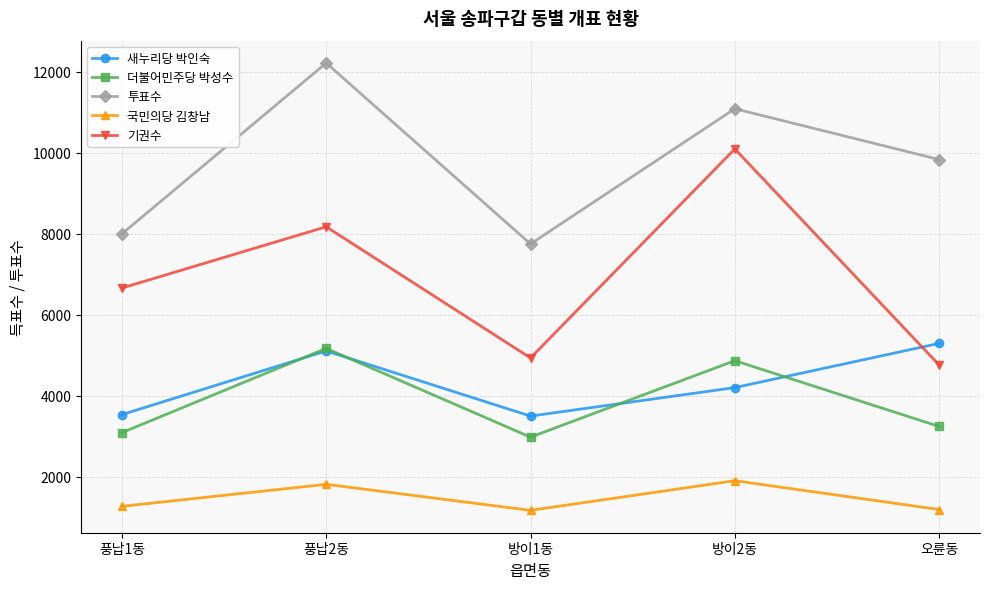

True or false: 새누리당 박인숙 has a value of 3538 at 풍납1동.

True